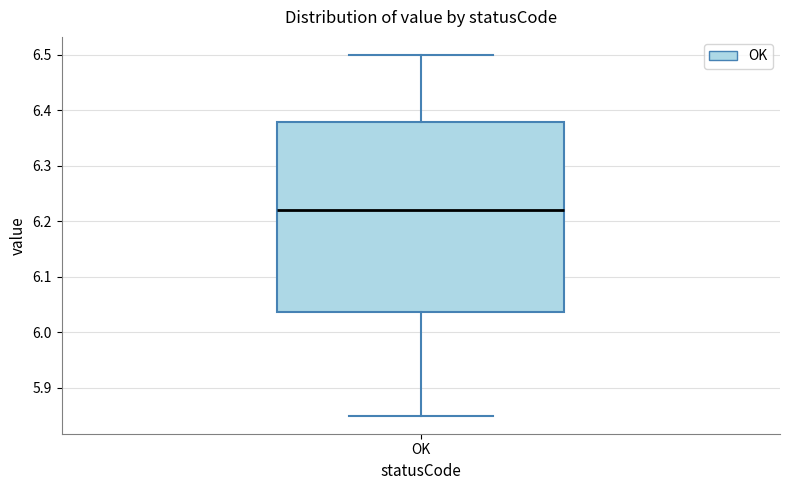

Where is the lower edge of the box for OK on the y-axis? The values are not printed on the chart, so give them approximately, as read against the axis.

6.04